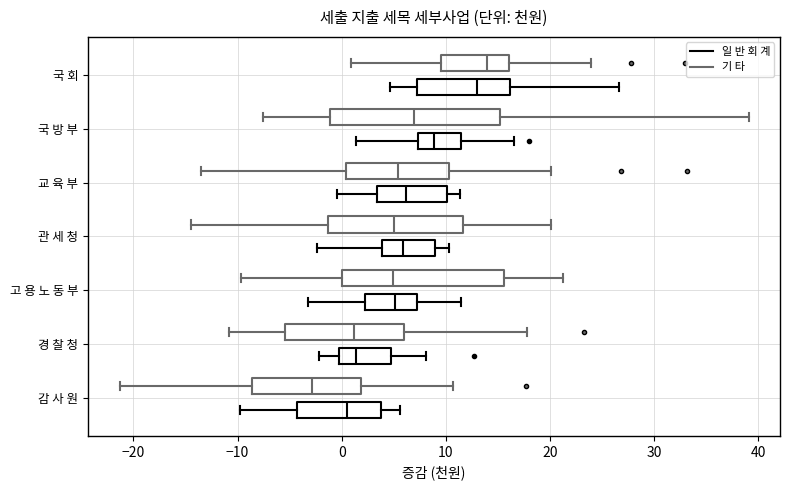

Which box has the furthest to the left median line?

감 사 원 (기 타)